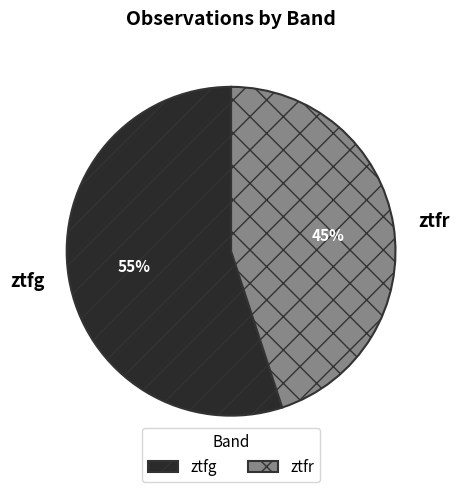

Combined, do ztfg and ztfr account for over 50%?

Yes